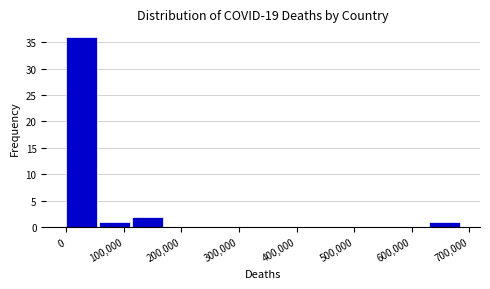

Which range on the x-axis has the tallest bar?

0 to 60000